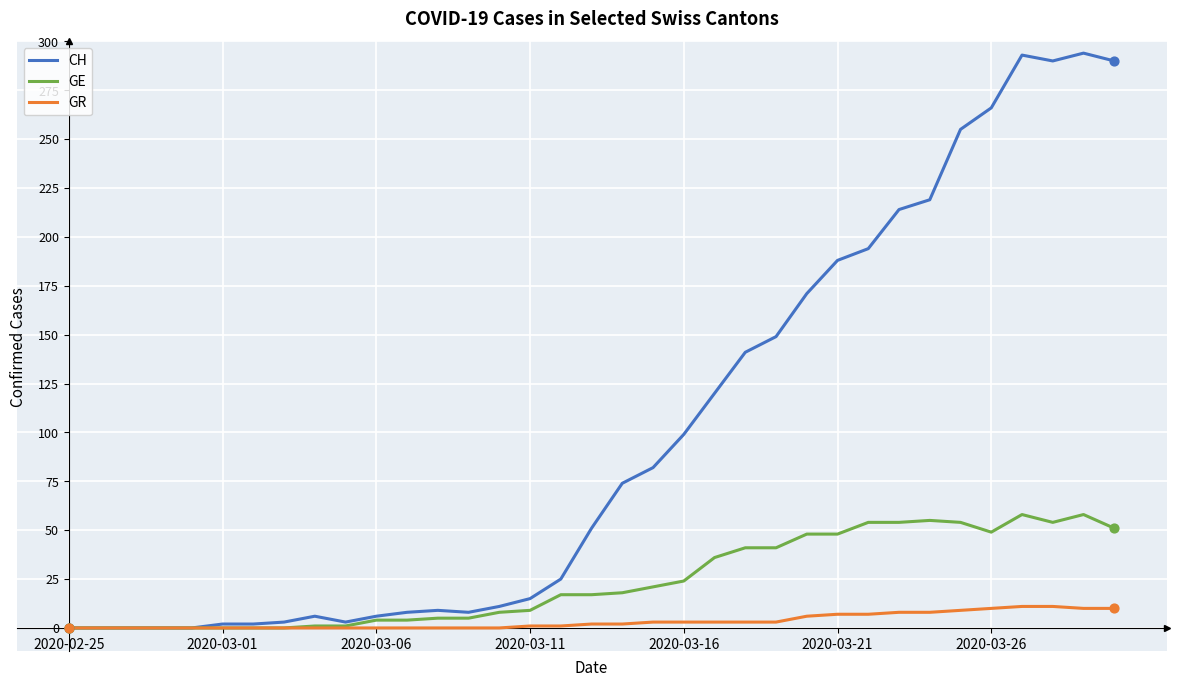

Which series has the largest total across all categories?

CH